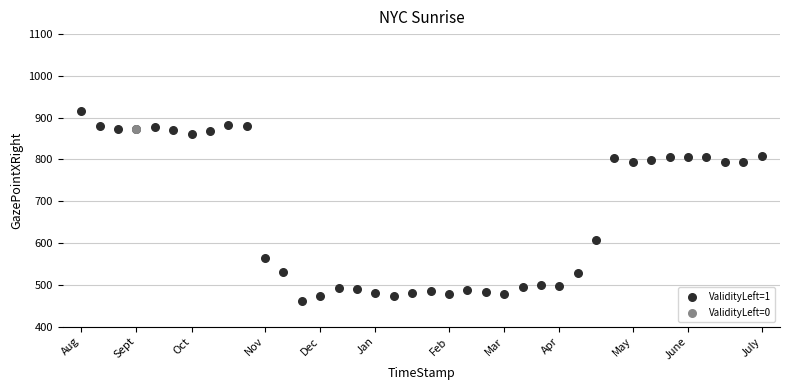

What are all the series names shown in the legend?

ValidityLeft=1, ValidityLeft=0